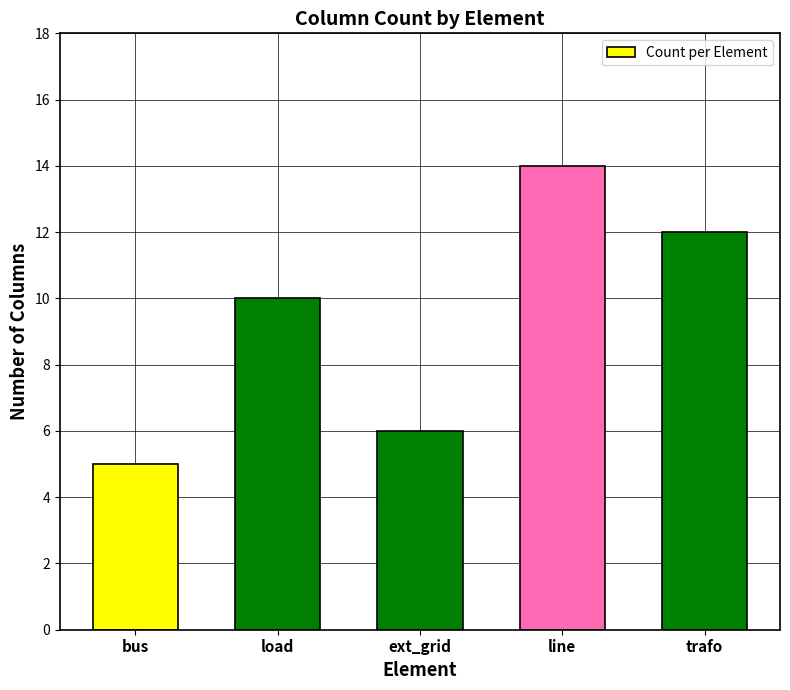

Approximately how many times larger is the value at ext_grid compared to line?

0.4